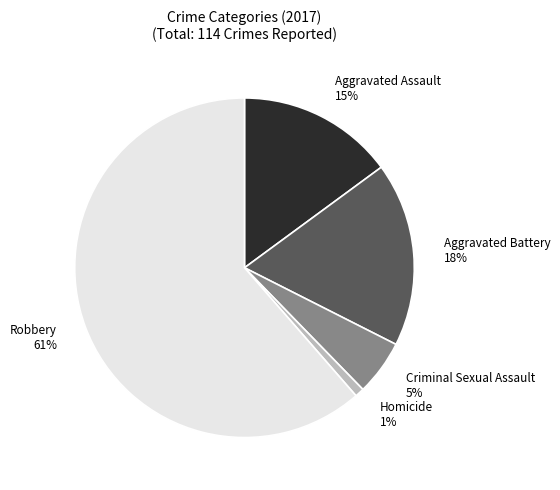

What percentage is the Homicide slice, to the nearest percent?

1%